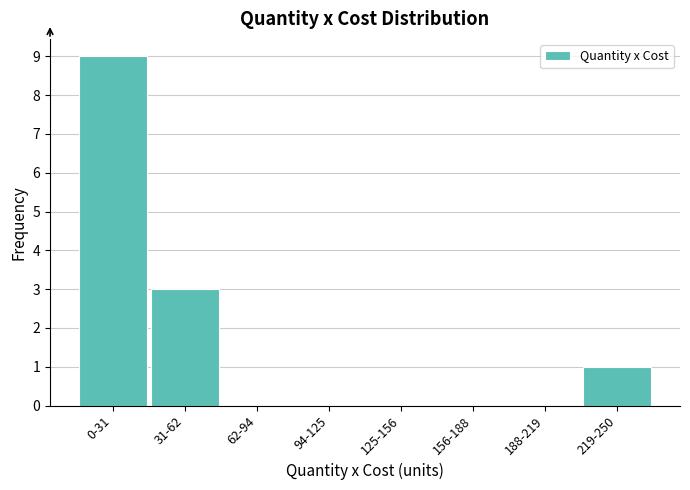

Reading right to left, what are all the values shown in this chart?

219-250=1	188-219=0	156-188=0	125-156=0	94-125=0	62-94=0	31-62=3	0-31=9